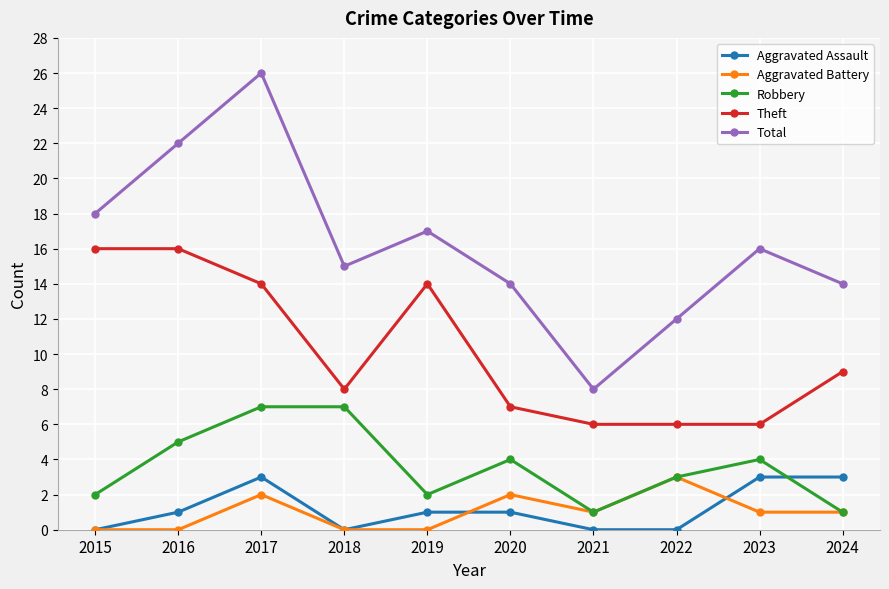

What is the spread (max minus min) of values at 2015?

18